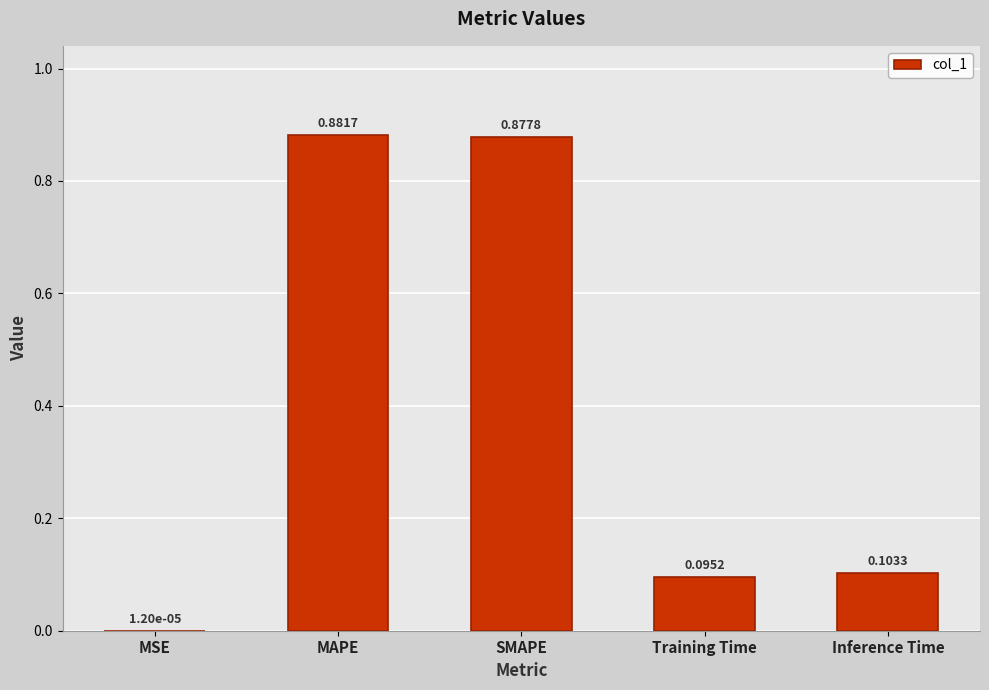

At which label is the value closest to 0?

MSE